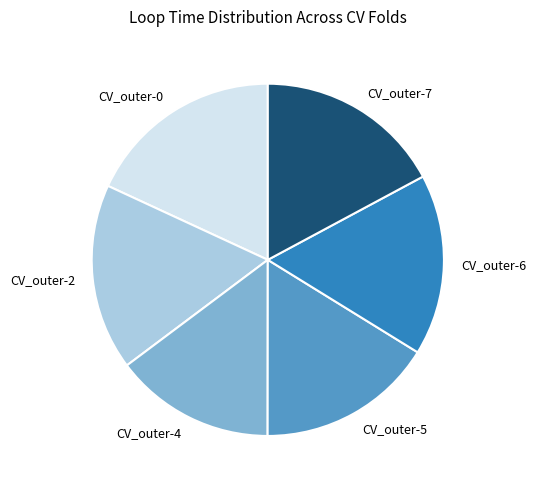

Is it true that CV_outer-5 is 16% of the pie?

True